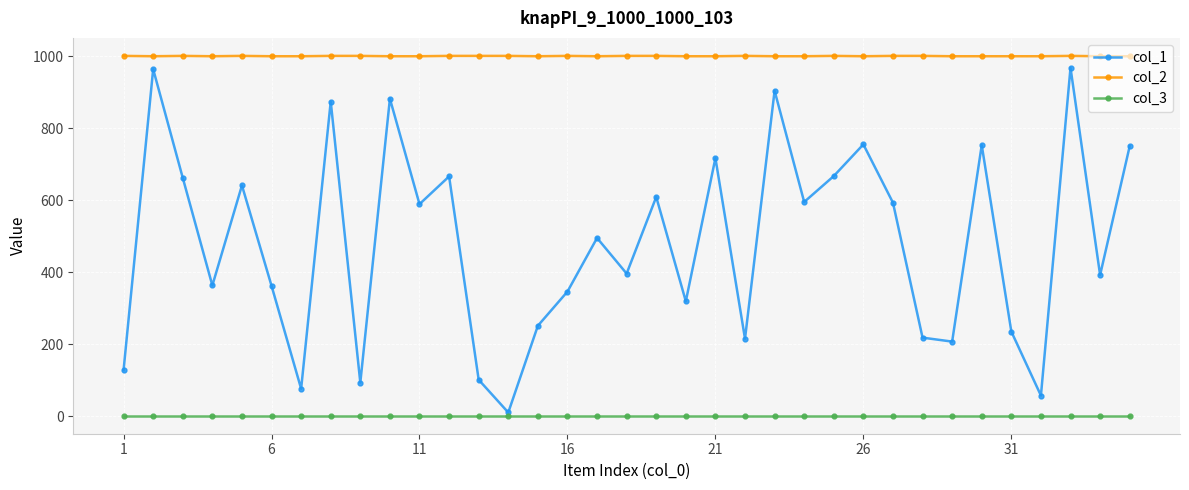

True or false: col_1 has more than 2 interior local peaks.

True